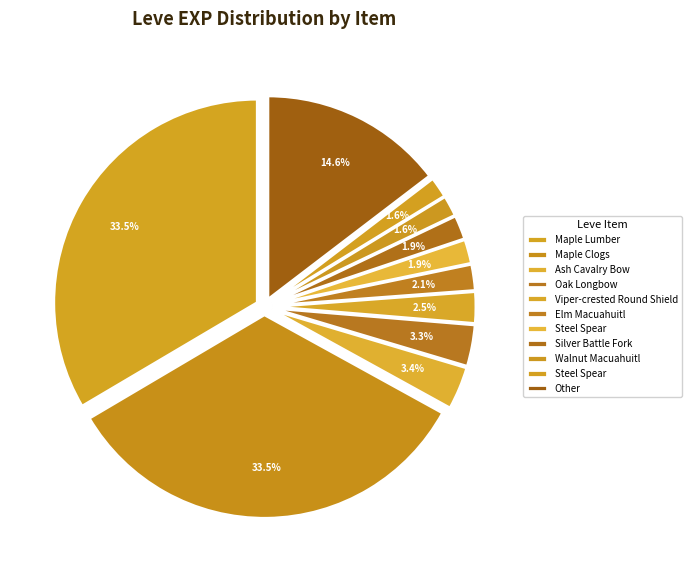

How many segments does this pie chart have?

11